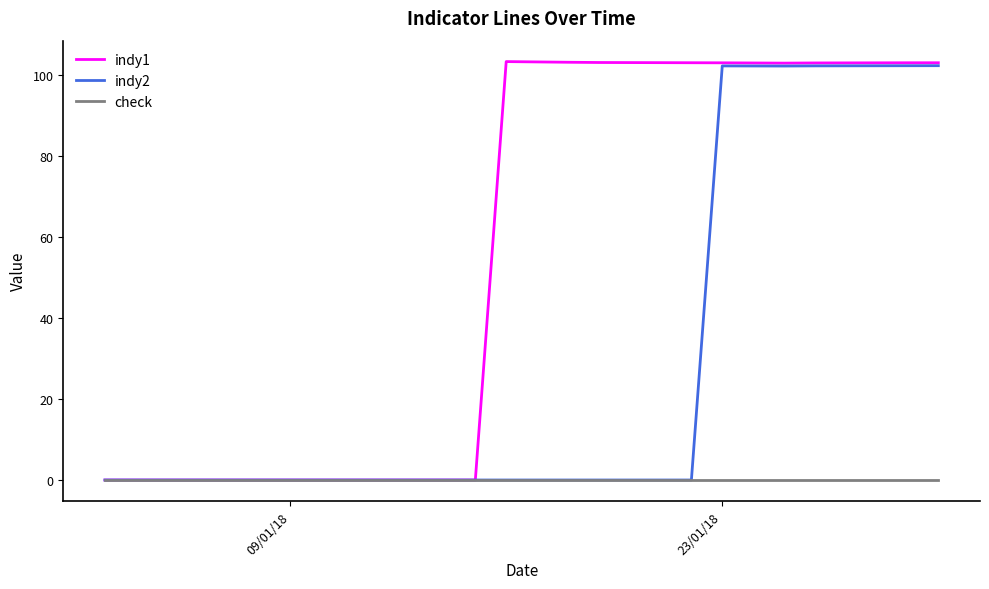

What are all the series names shown in the legend?

indy1, indy2, check